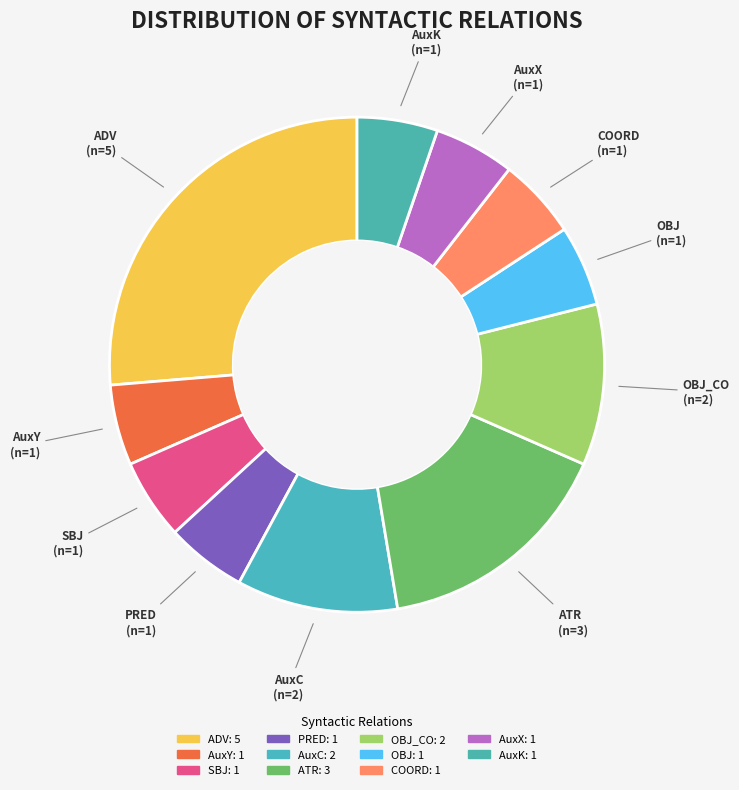

Is there a majority slice in this chart?

No